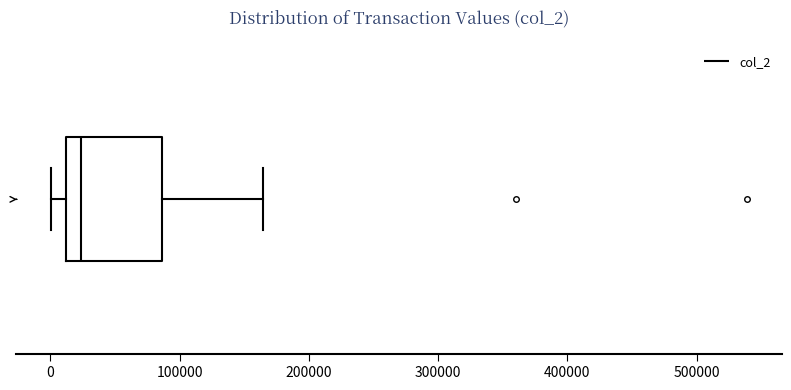

Transcribe this box plot: give where the median line is, the range the box spans, and where the two whiskers end, as read against the x-axis. The values are not printed on the chart, so give them approximately, as read against the axis.

median 20000, box 10000 to 90000, whiskers 0 to 160000